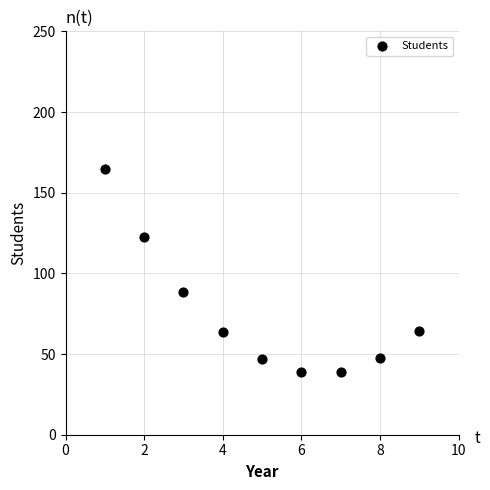

What is the average X value?

5.0